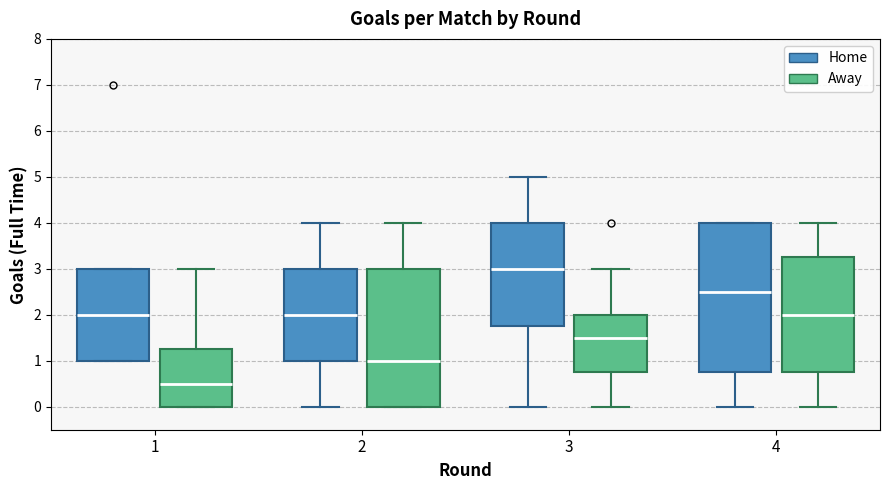

Reading left to right, transcribe this box plot: for each box, give where its median line is, the range the box spans, and where its two whiskers end, as read against the y-axis. The values are not printed on the chart, so give them approximately, as read against the axis.

1 (Home): median 2.0, box 1.0 to 3.0, whiskers 1.0 to 3.0
1 (Away): median 0.5, box 0.0 to 1.3, whiskers 0.0 to 3.0
2 (Home): median 2.0, box 1.0 to 3.0, whiskers 0.0 to 4.0
2 (Away): median 1.0, box 0.0 to 3.0, whiskers 0.0 to 4.0
3 (Home): median 3.0, box 1.8 to 4.0, whiskers 0.0 to 5.0
3 (Away): median 1.5, box 0.8 to 2.0, whiskers 0.0 to 3.0
4 (Home): median 2.5, box 0.8 to 4.0, whiskers 0.0 to 4.0
4 (Away): median 2.0, box 0.8 to 3.3, whiskers 0.0 to 4.0